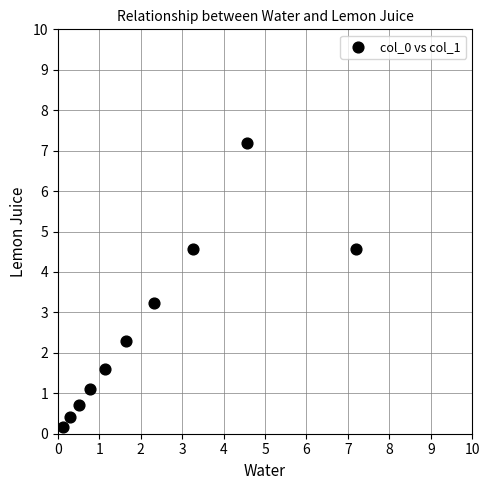

What Y value in the scatter plot is closest to 3?

3.2